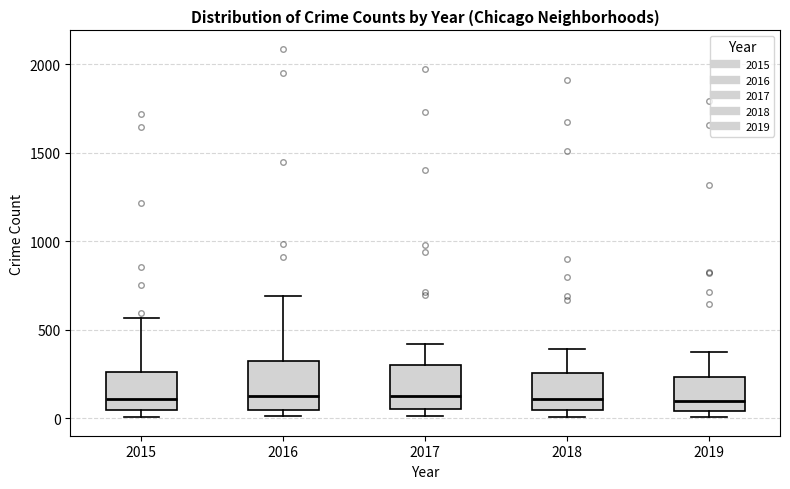

Reading left to right, read every box against the y-axis: the position of its median line, the range the box covers, and the ends of its whiskers. The values are not printed on the chart, so give them approximately, as read against the axis.

2015: median 100, box 50 to 250, whiskers 0 to 550
2016: median 150, box 50 to 300, whiskers 0 to 700
2017: median 100, box 50 to 300, whiskers 0 to 400
2018: median 100, box 50 to 250, whiskers 0 to 400
2019: median 100, box 50 to 250, whiskers 0 to 400